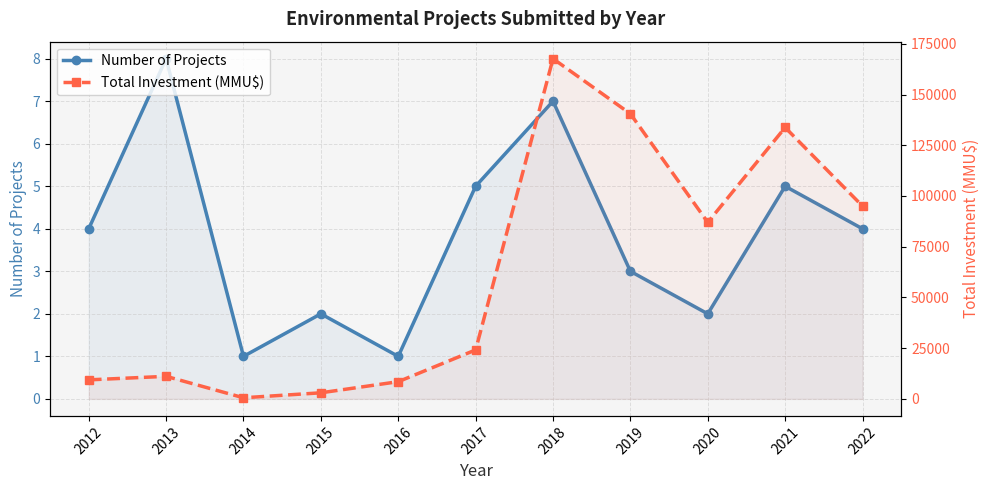

True or false: Number of Projects has a value of 8 at 2013.

True